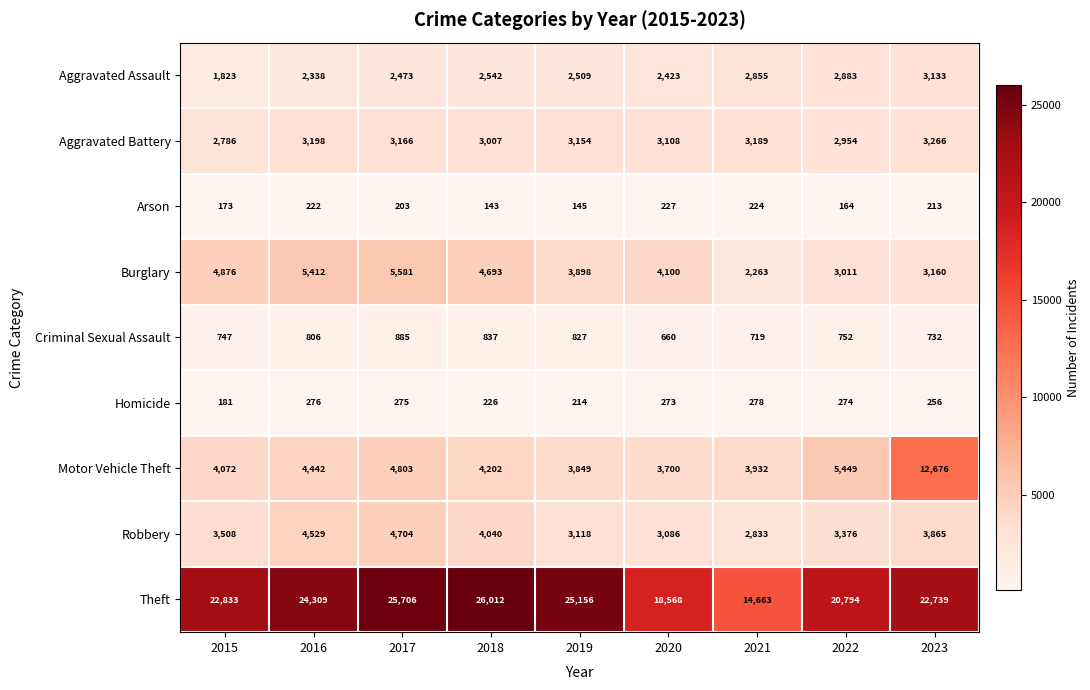

At which category does the chart reach its peak across all series?

2018